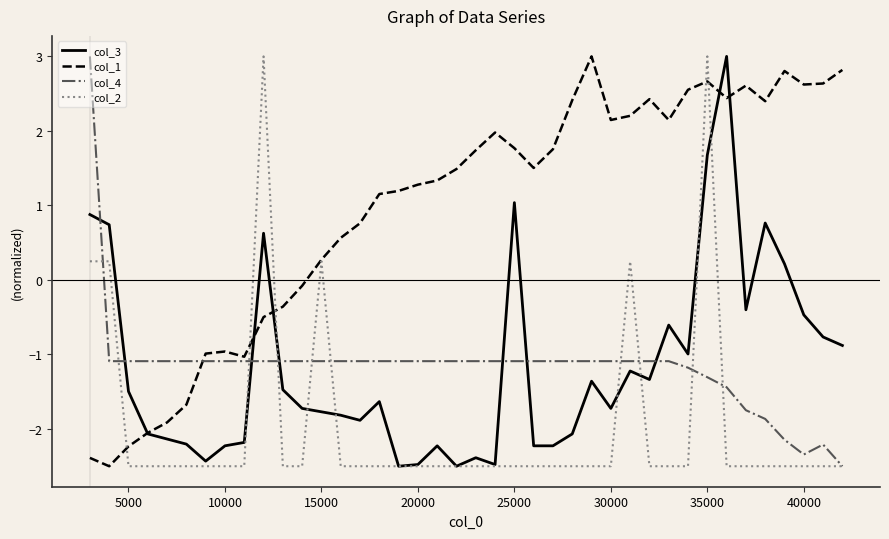

What is the highest value of the col_4 series?

3.0